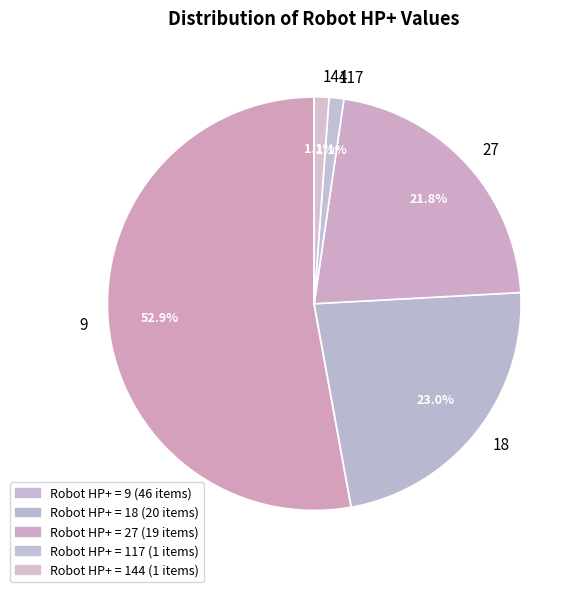

Between 144 and 27, which is larger?

27